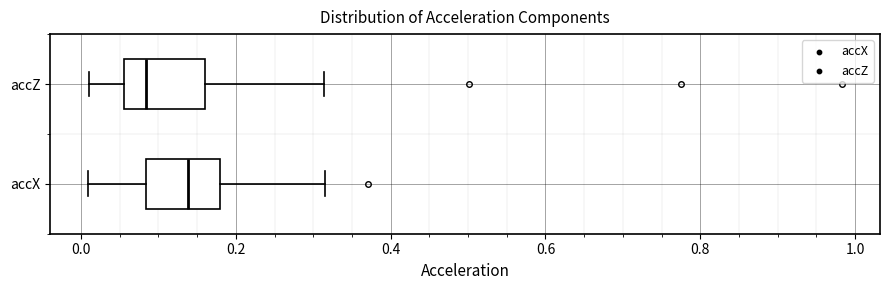

Which box's median line is the furthest to the left?

accZ